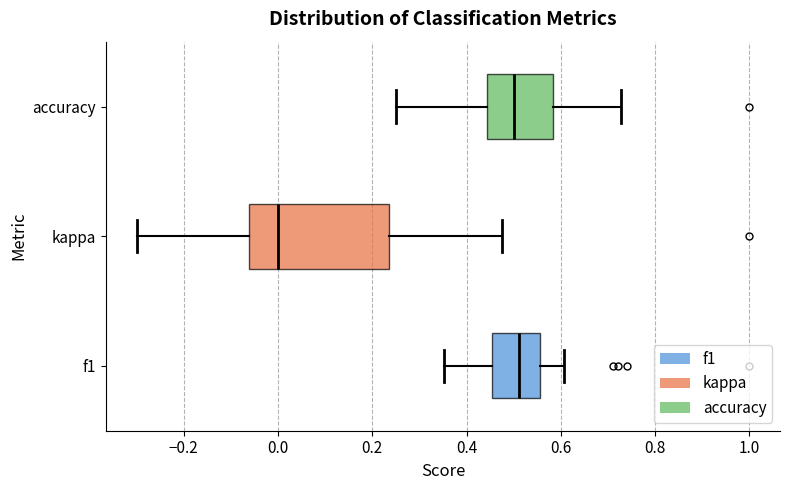

Reading bottom to top, transcribe this box plot: for each box, give where its median line is, the range the box spans, and where its two whiskers end, as read against the x-axis. The values are not printed on the chart, so give them approximately, as read against the axis.

f1: median 0.52, box 0.46 to 0.56, whiskers 0.36 to 0.60
kappa: median 0.00, box -0.06 to 0.24, whiskers -0.30 to 0.48
accuracy: median 0.50, box 0.44 to 0.58, whiskers 0.26 to 0.72